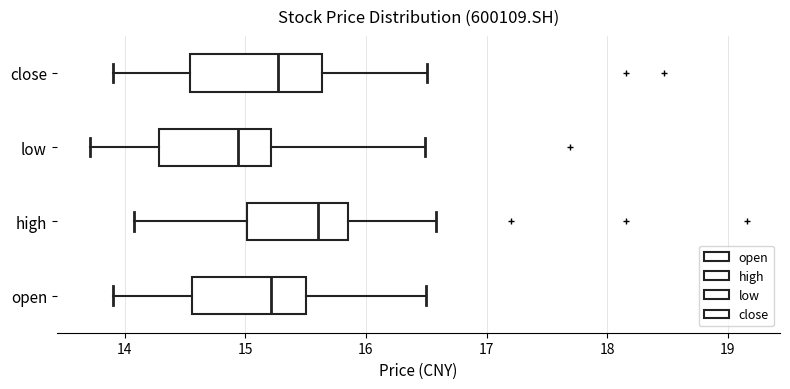

Which box is the widest, from its left edge to its right edge?

close